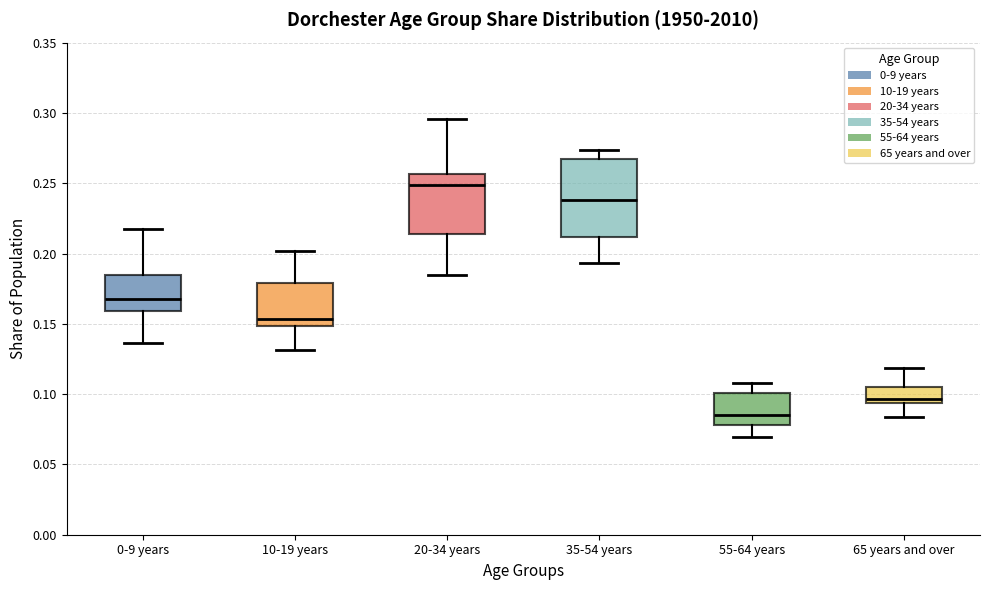

Which box's median line is the lowest?

55-64 years